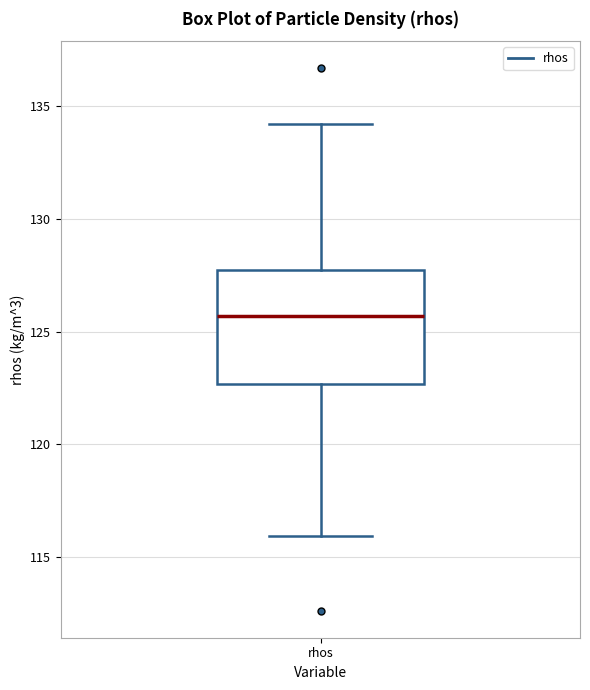

Read this box plot against the y-axis: the position of the median line, the range covered by the box, and the ends of both whiskers. The values are not printed on the chart, so give them approximately, as read against the axis.

median 125.5, box 122.5 to 127.5, whiskers 116.0 to 134.0